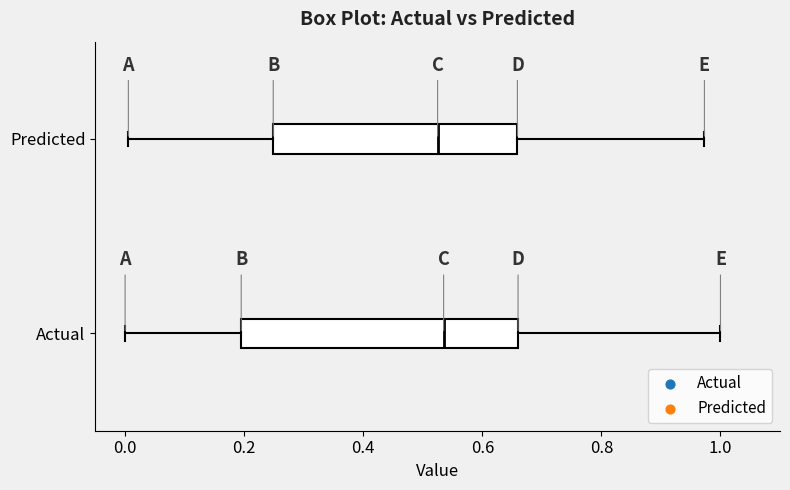

Comparing the boxes themselves (not the whiskers), which one is the widest?

Actual